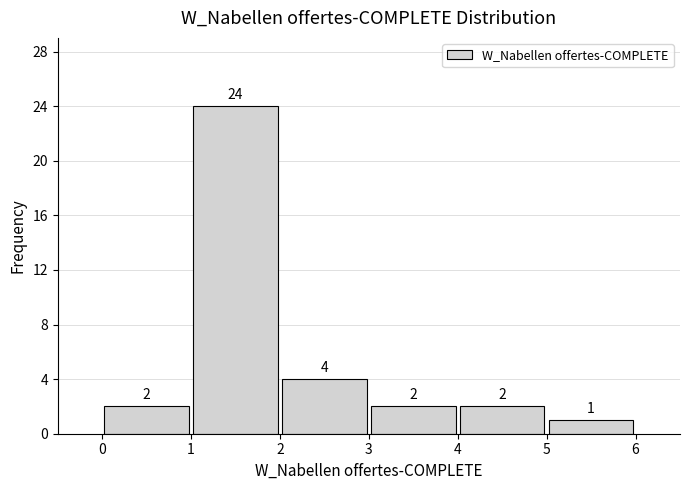

Reading left to right, list every bar in this chart as the range it spans on the x-axis followed by its height.

0 to 1: 2
1 to 2: 24
2 to 3: 4
3 to 4: 2
4 to 5: 2
5 to 6: 1